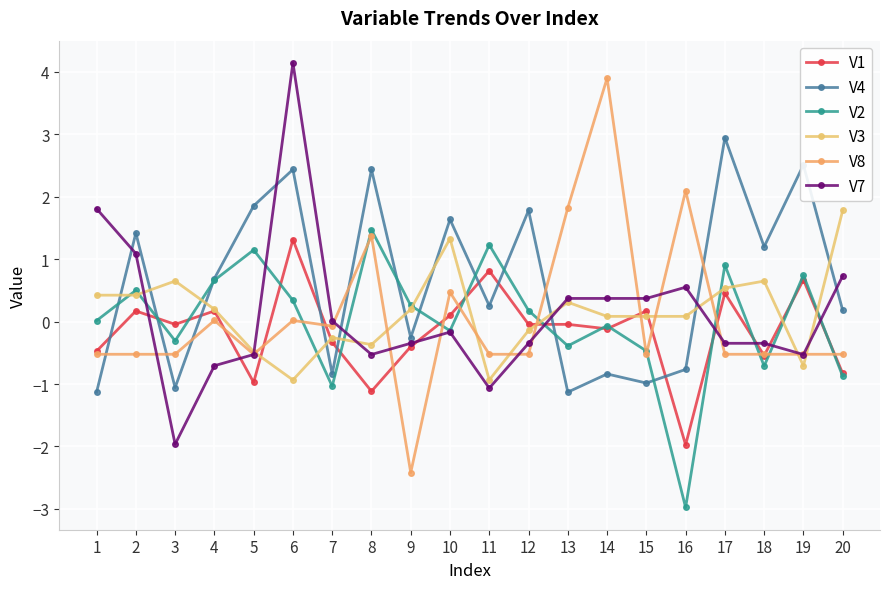

What is the difference between the highest and lowest values at 15?

1.4